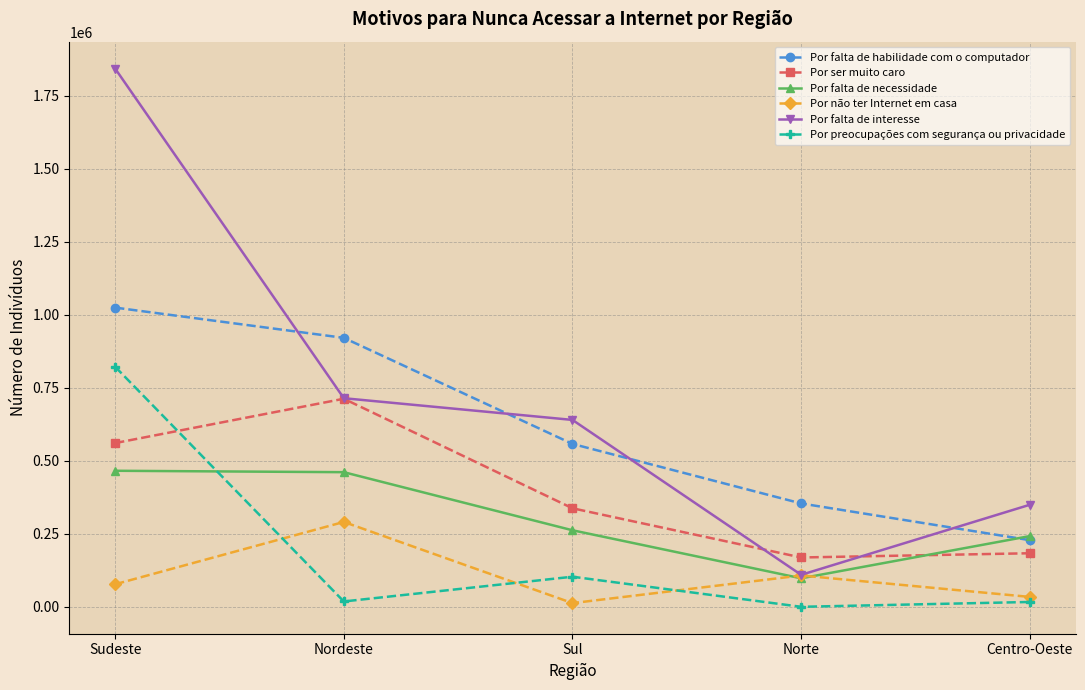

What value does the Por preocupações com segurança ou privacidade series have at Centro-Oeste, to the nearest 10?

16550